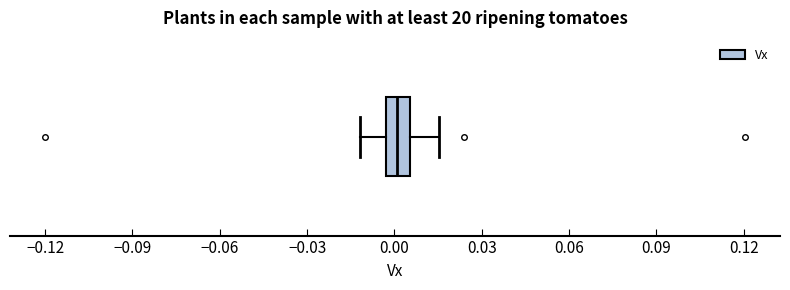

Transcribe this box plot: give where the median line is, the range the box spans, and where the two whiskers end, as read against the x-axis. The values are not printed on the chart, so give them approximately, as read against the axis.

median 0.000, box -0.005 to 0.005, whiskers -0.010 to 0.015